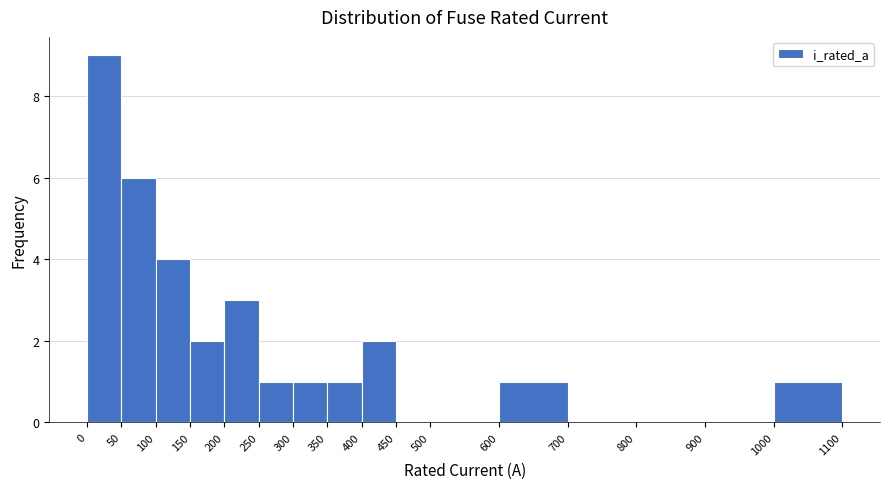

Reading left to right, list every bar in this chart as the range it spans on the x-axis followed by its height. The values are not printed on the chart, so give them approximately, as read against the axis.

0 to 50: 9
50 to 100: 6
100 to 150: 4
150 to 200: 2
200 to 250: 3
250 to 300: 1
300 to 350: 1
350 to 400: 1
400 to 450: 2
450 to 500: 0
500 to 600: 0
600 to 700: 1
700 to 800: 0
800 to 900: 0
900 to 1000: 0
1000 to 1100: 1